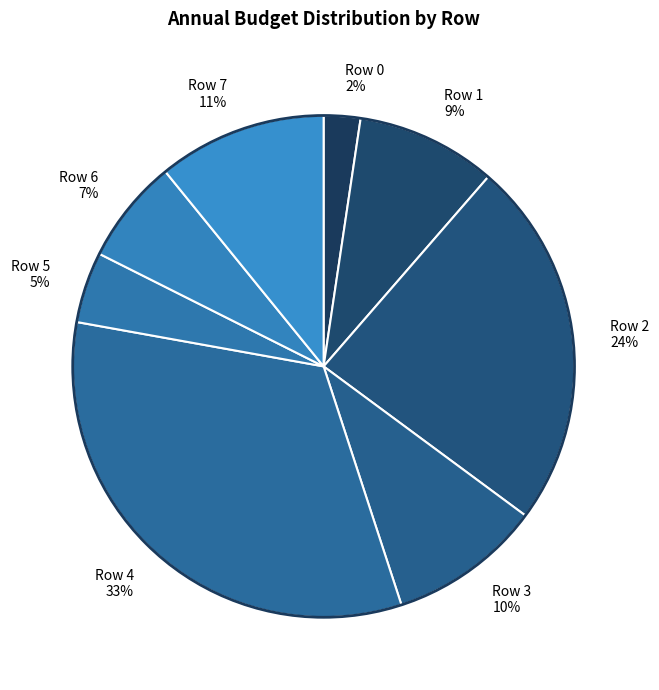

Between Row 3 and Row 4, which is larger?

Row 4